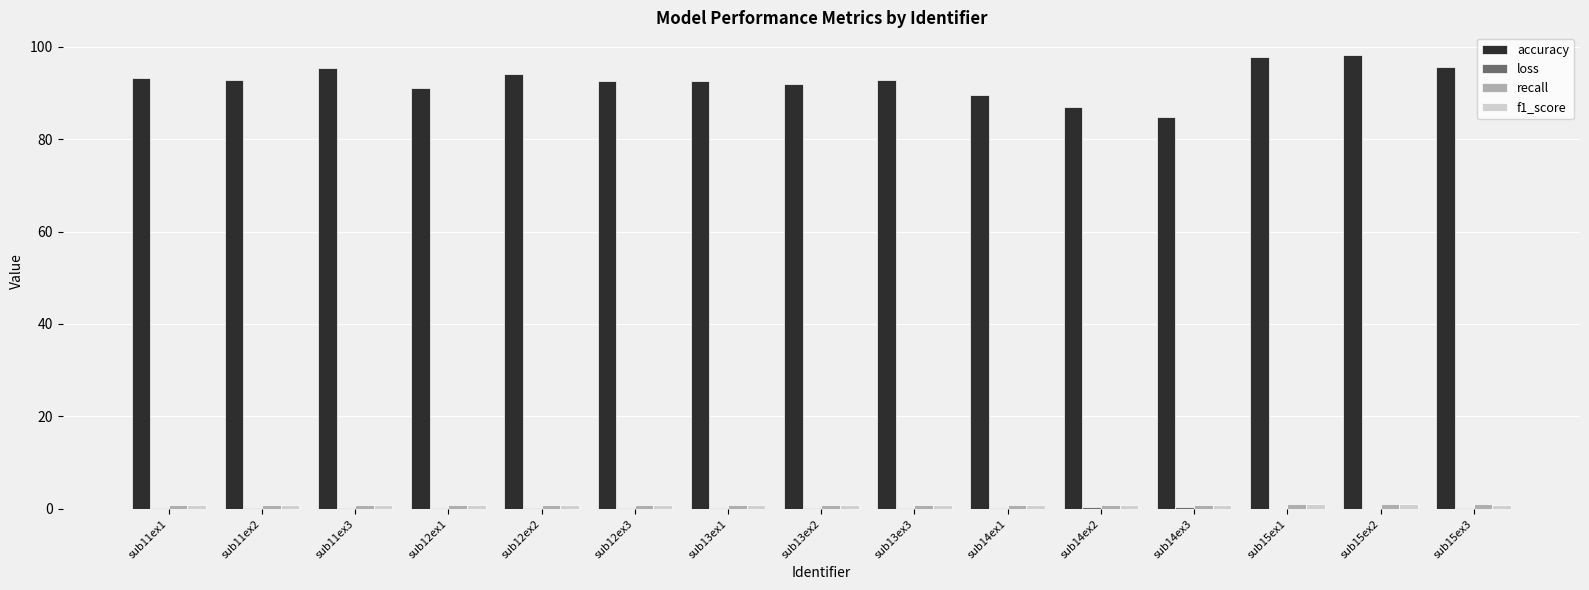

Which series has the largest total across all categories?

accuracy